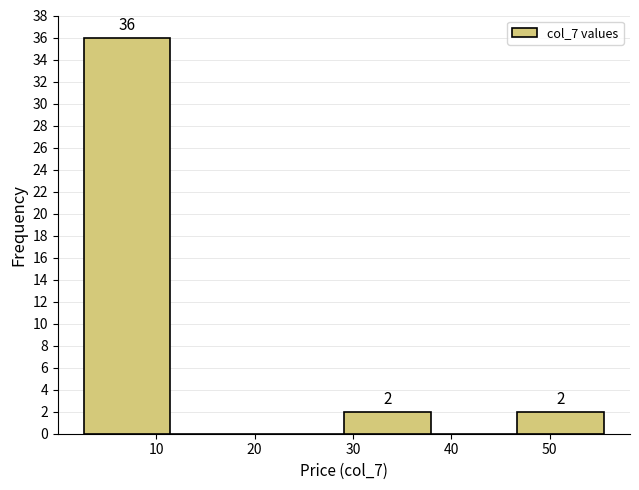

Over which range of the x-axis is the bar tallest?

3 to 11